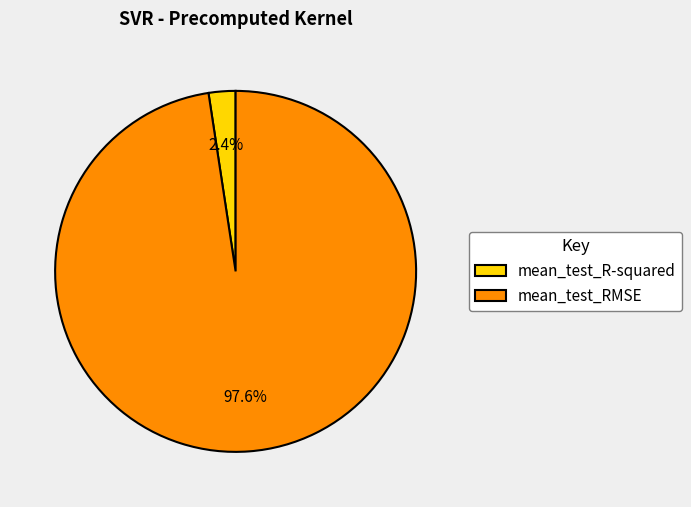

Does mean_test_R-squared represent more than half of the total?

No